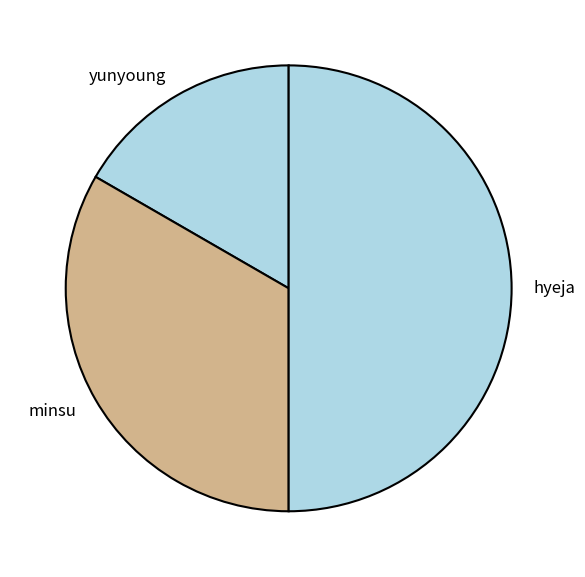

What is the smallest slice in the pie chart?

yunyoung